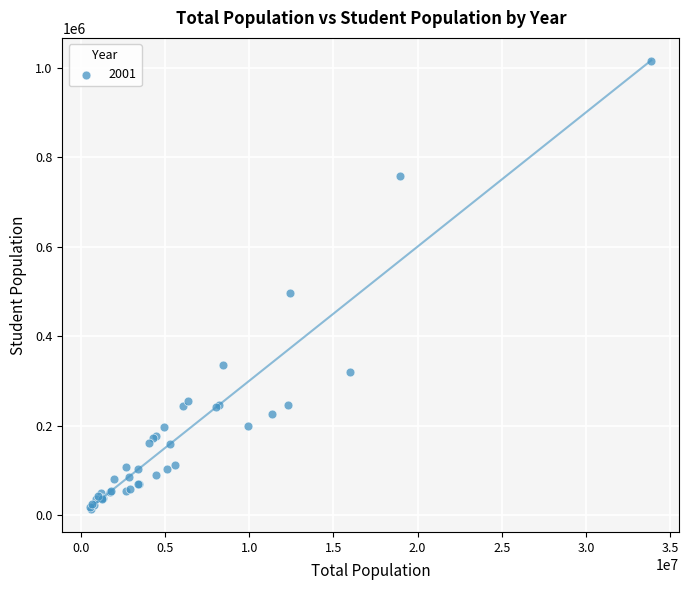

What Y value in the scatter plot is closest to 514344?

496771.7